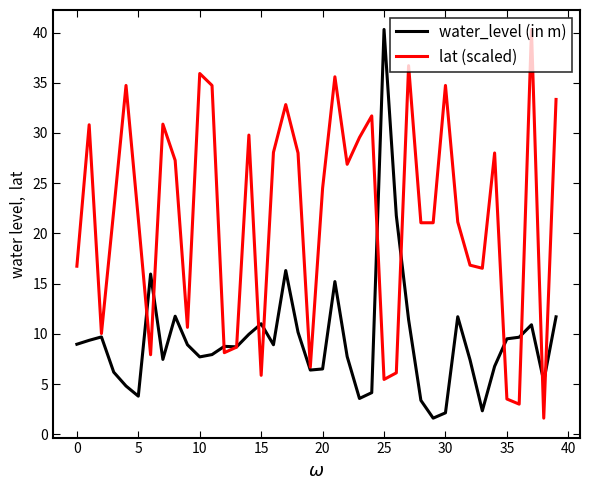

Rank the series by their average value, from lowest to highest.

water_level (in m), lat (scaled)